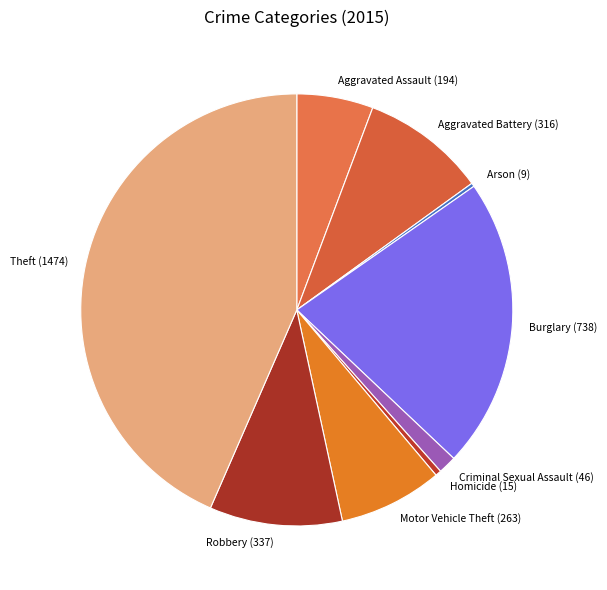

Does Aggravated Assault represent more than half of the total?

No